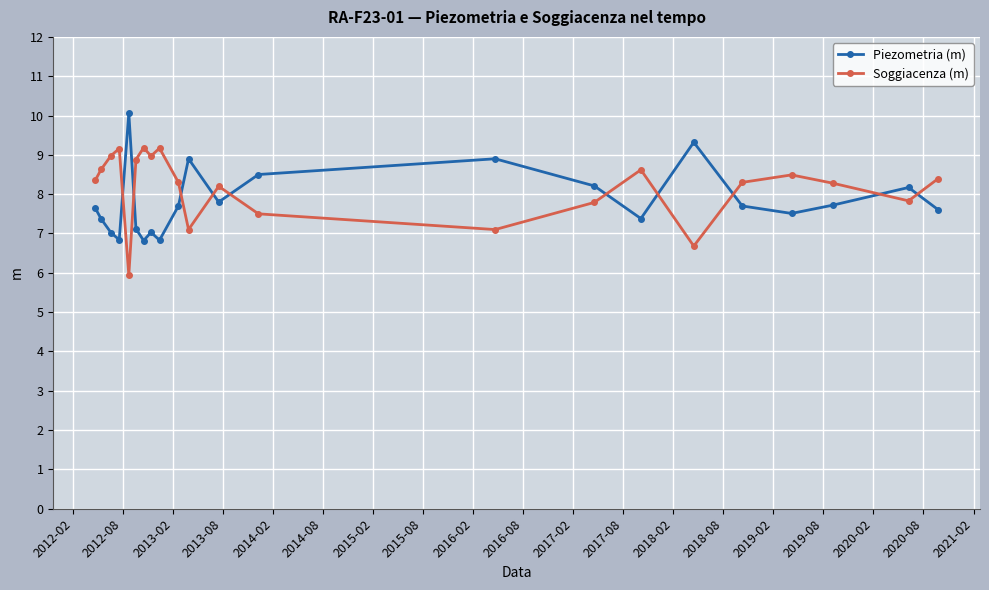

How many data points does each series have?

22